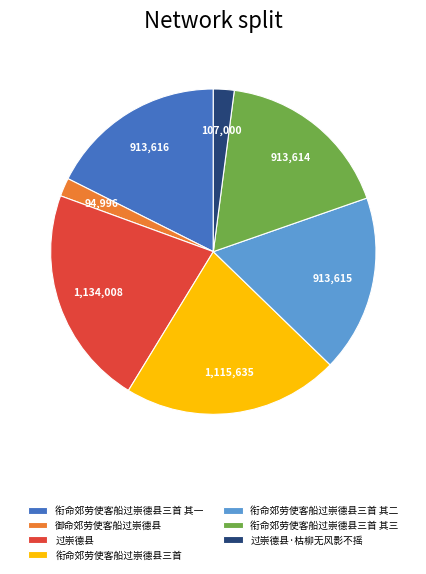

Combined, do 衔命郊劳使客船过崇德县三首 其一 and 过崇德县·枯柳无风影不摇 account for over 50%?

No